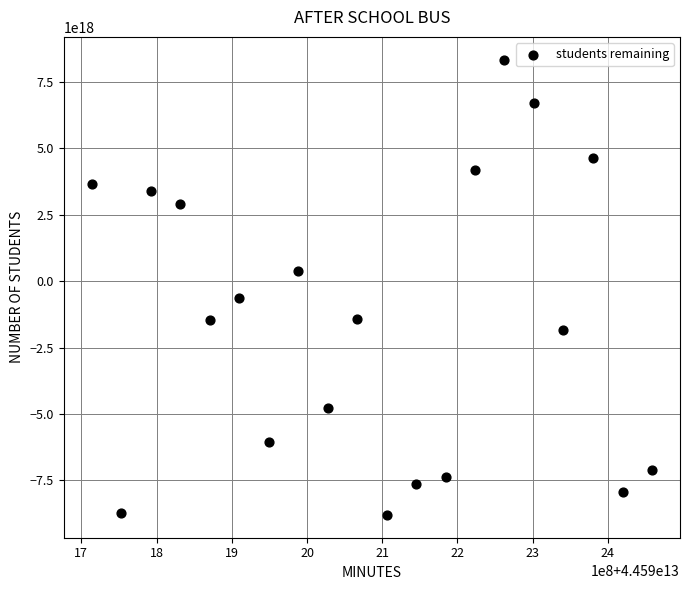

What is the range of X values (max minus min)?

744913420